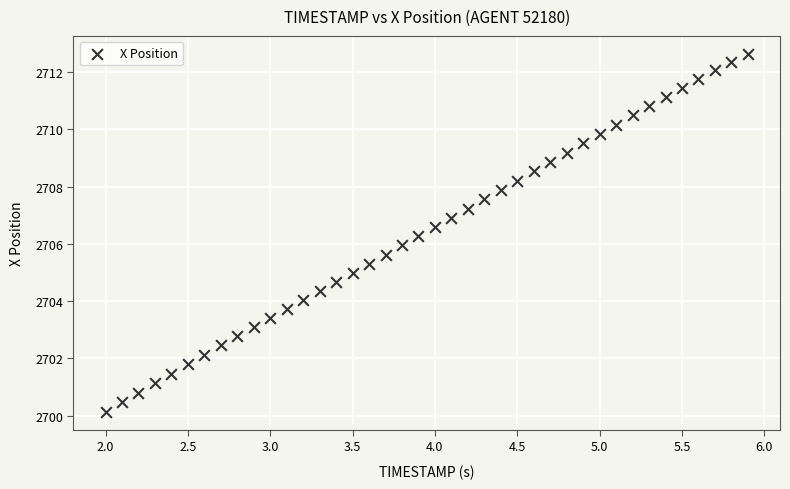

What is the range of Y values (max minus min)?

12.5